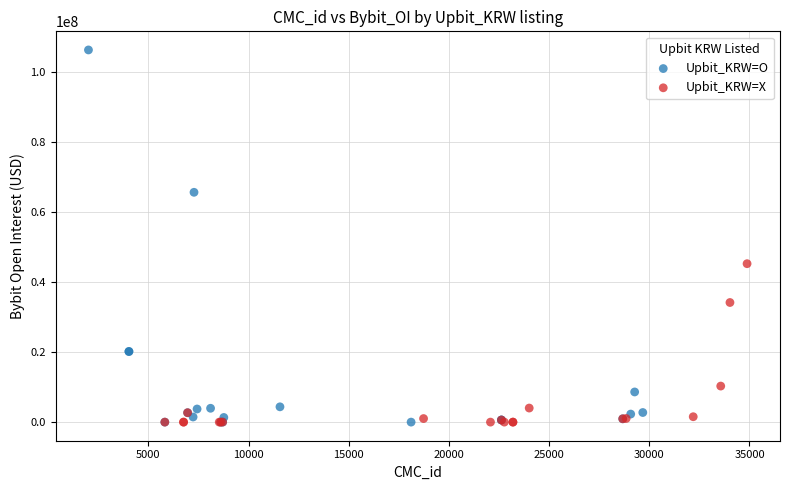

Which series reaches the maximum Y coordinate?

Upbit_KRW=O